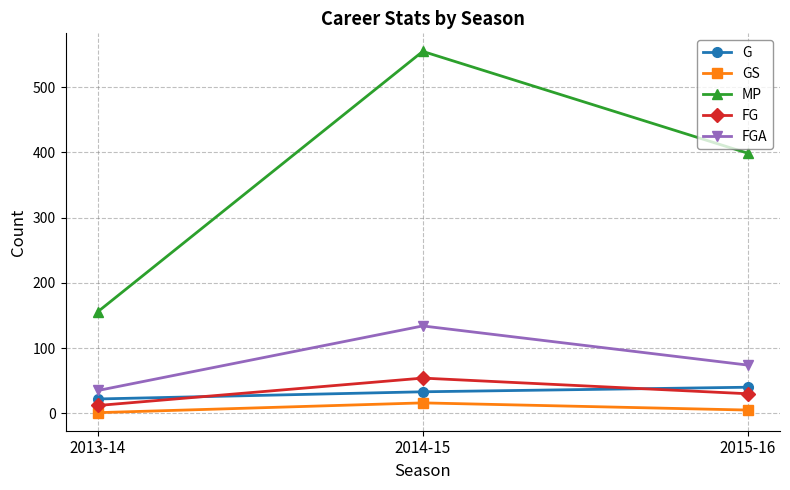

What is the total value across all series at 2015-16?

548